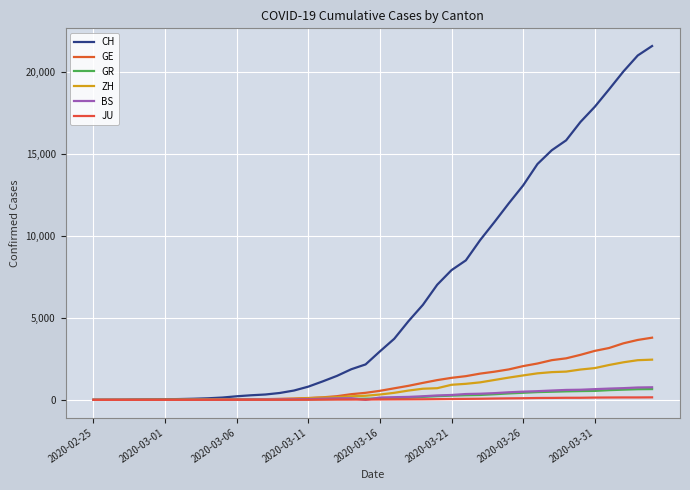

Does the chart display data point markers on the line(s)?

No